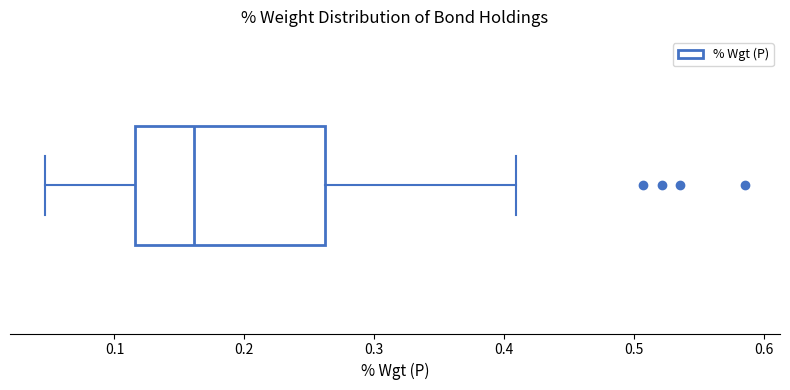

Read this box plot against the x-axis: the position of the median line, the range covered by the box, and the ends of both whiskers. The values are not printed on the chart, so give them approximately, as read against the axis.

median 0.16, box 0.12 to 0.26, whiskers 0.05 to 0.41